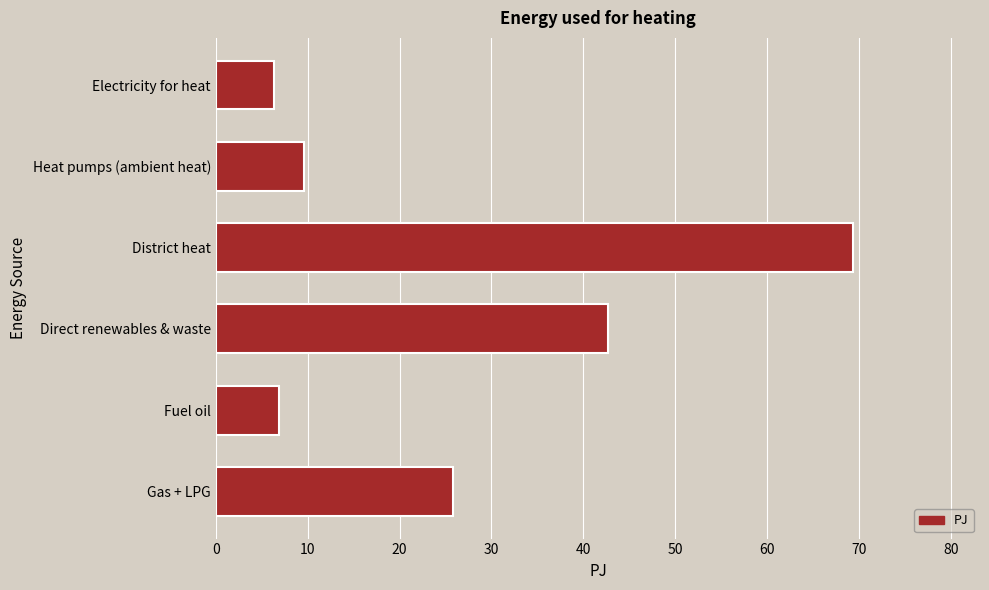

At which category does the chart reach its peak across all series?

District heat